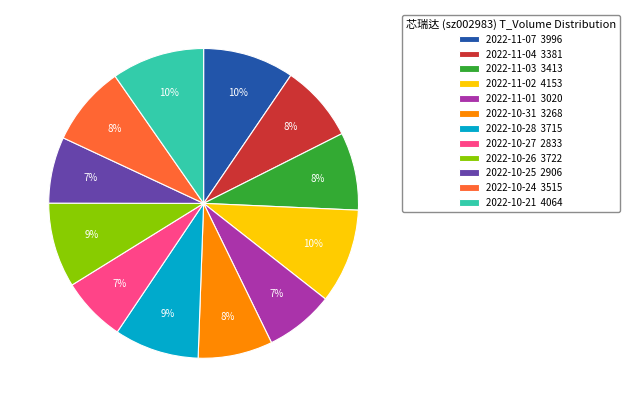

True or false: 2022-10-25 accounts for 22% of the total.

False